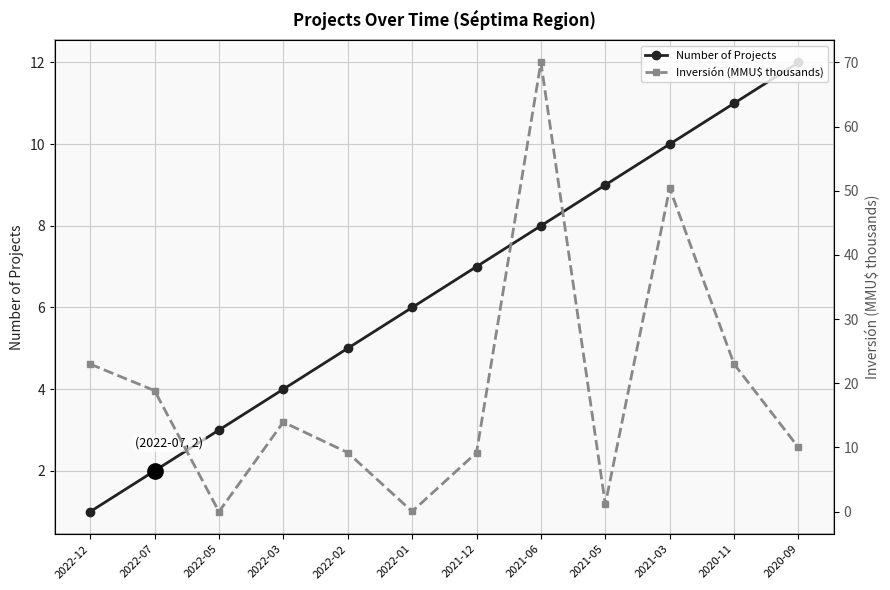

What is the sum of the Inversión (MMU$ thousands) values at 2022-02 and 2022-01?

9.2